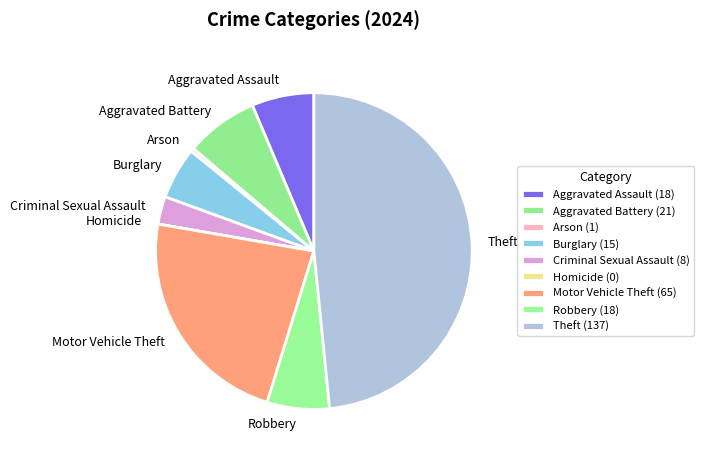

True or false: Motor Vehicle Theft accounts for 23% of the total.

True